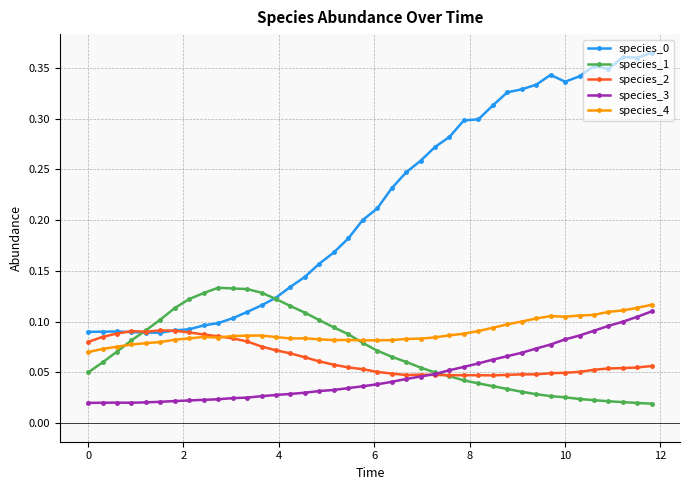

How many species_0 values are between 0 and 1?

40